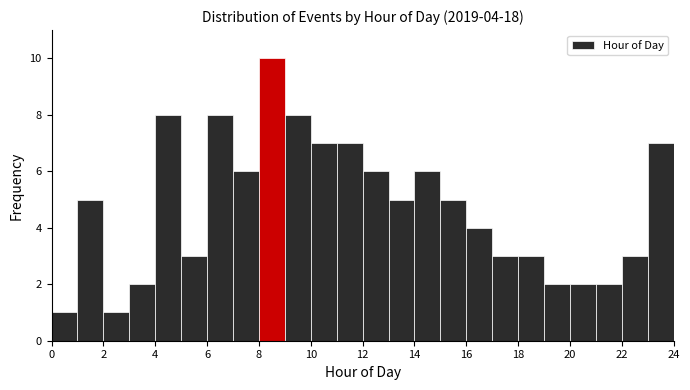

Which range on the x-axis has the tallest bar?

8 to 9